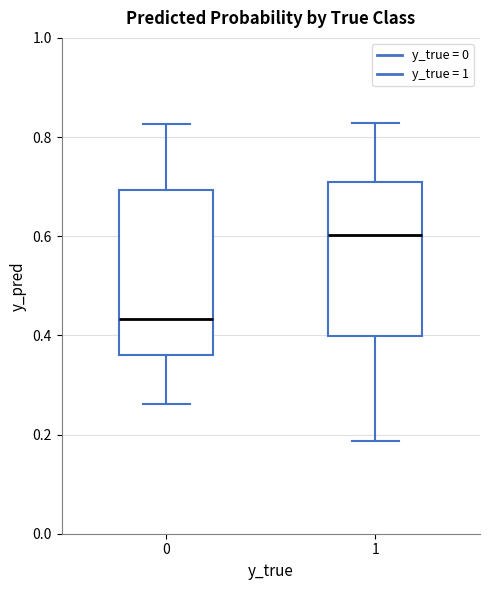

Which box's median line is the highest?

1